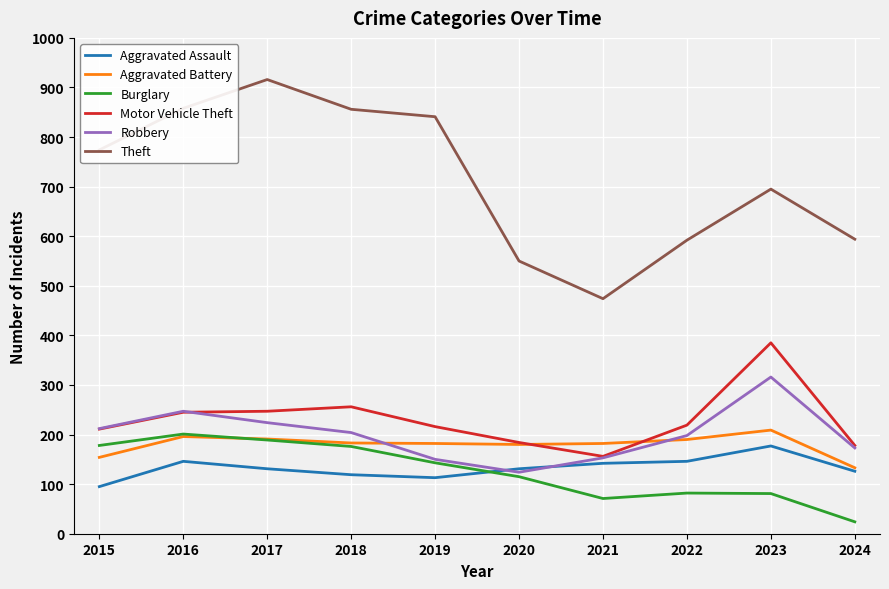

True or false: Aggravated Assault and Motor Vehicle Theft cross at least once.

False